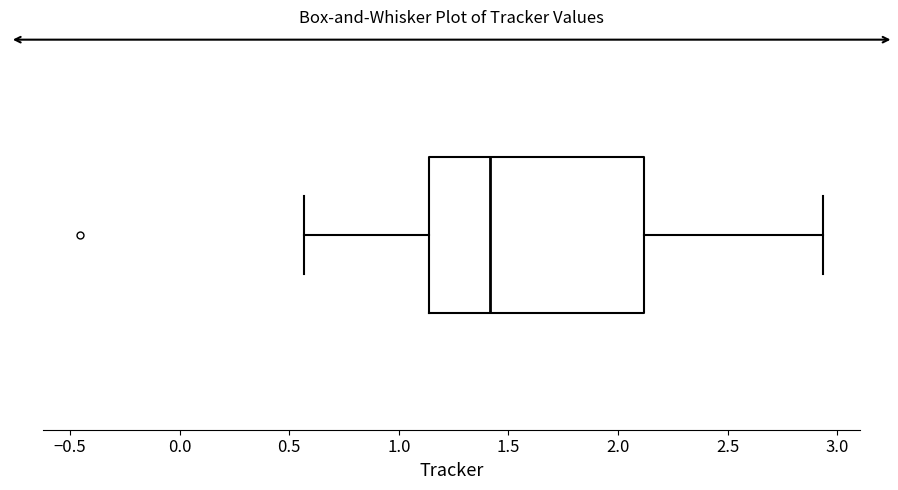

Read this box plot against the x-axis: the position of the median line, the range covered by the box, and the ends of both whiskers. The values are not printed on the chart, so give them approximately, as read against the axis.

median 1.40, box 1.15 to 2.10, whiskers 0.55 to 2.95